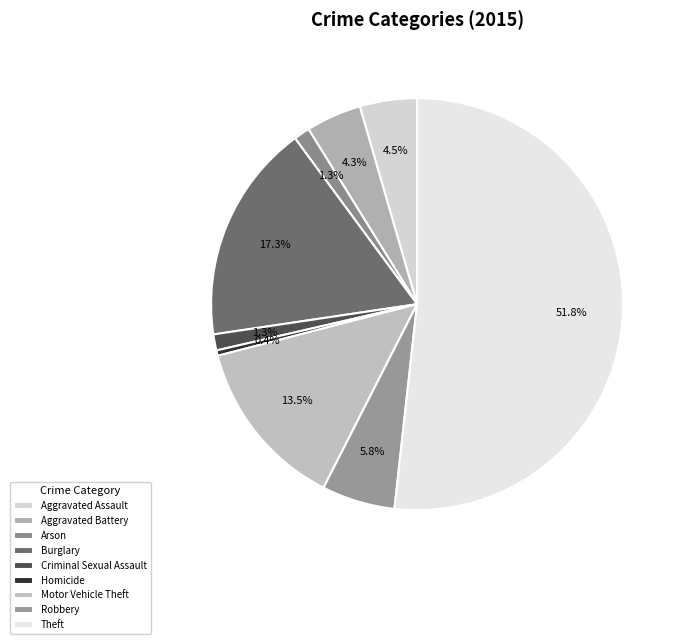

True or false: Criminal Sexual Assault accounts for 11% of the total.

False